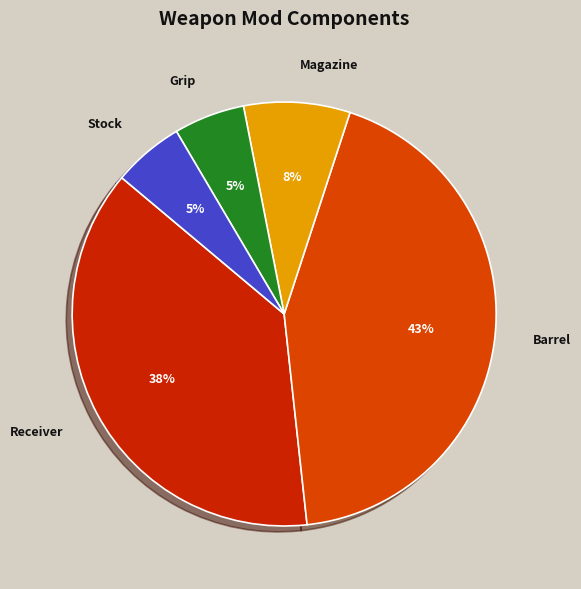

Which category has the biggest portion of the pie?

Barrel